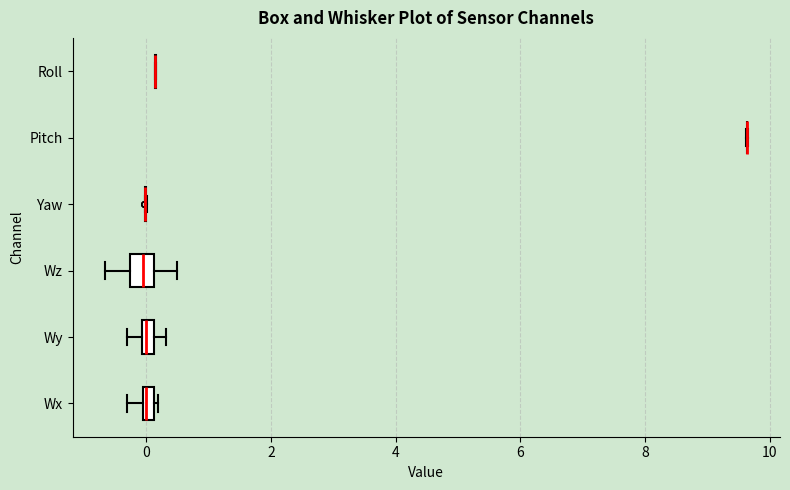

Where is the left edge of the box for Wy on the x-axis? The values are not printed on the chart, so give them approximately, as read against the axis.

0.0